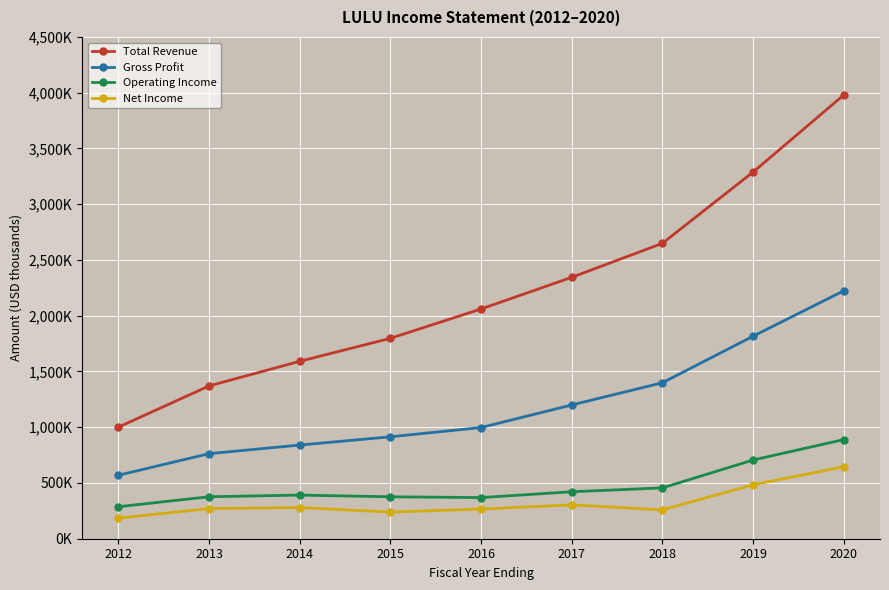

Does the chart display data point markers on the line(s)?

Yes